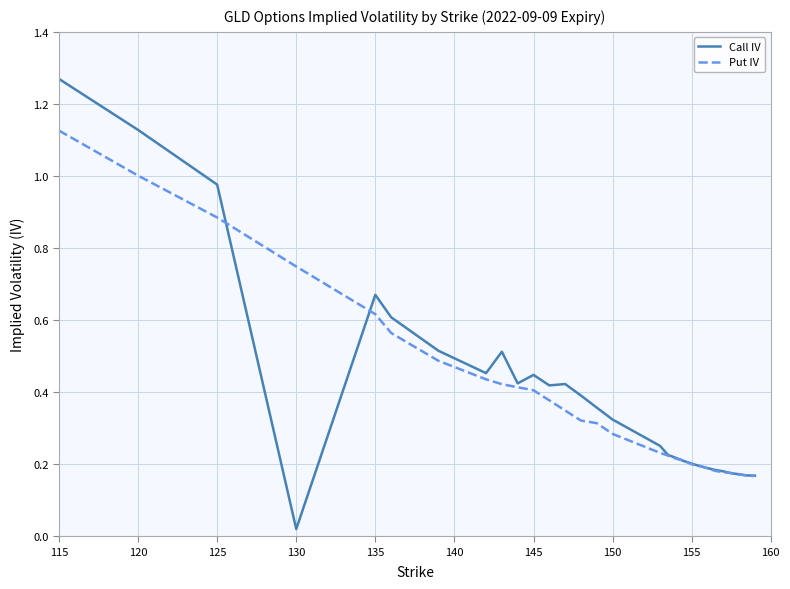

Rank the series by their maximum value, from highest to lowest.

Call IV, Put IV